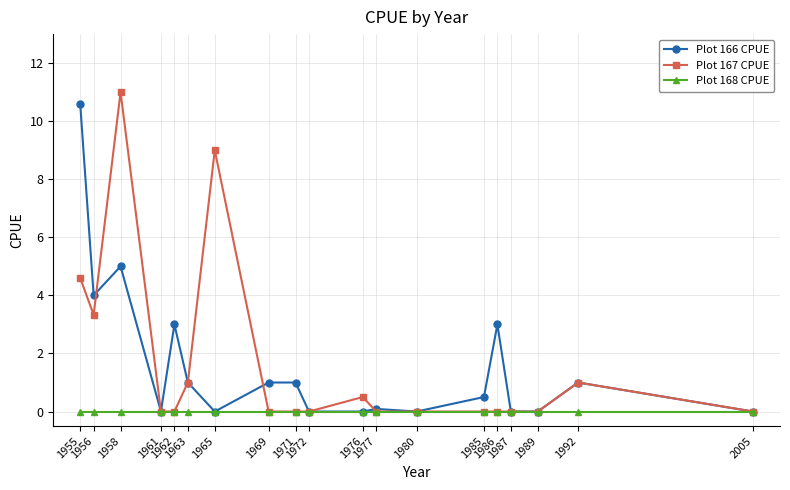

Where is Plot 167 CPUE nearest to the value 5?

1955